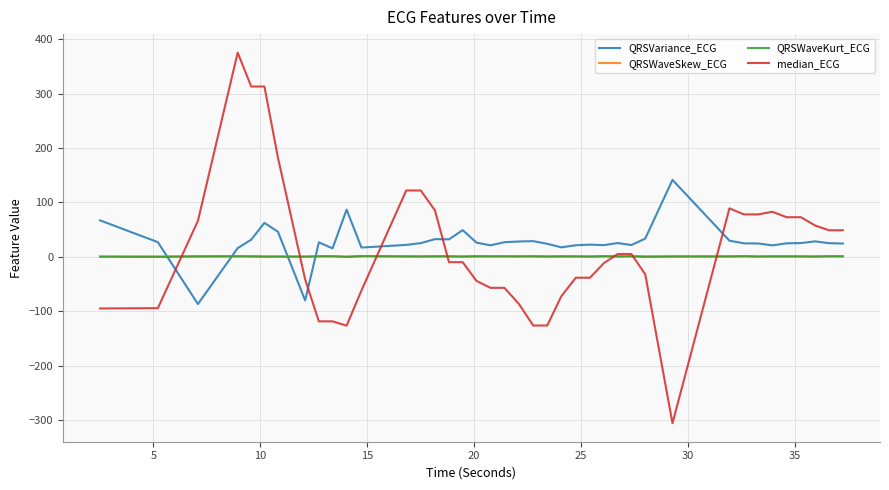

What is the maximum value for QRSVariance_ECG?

141.5